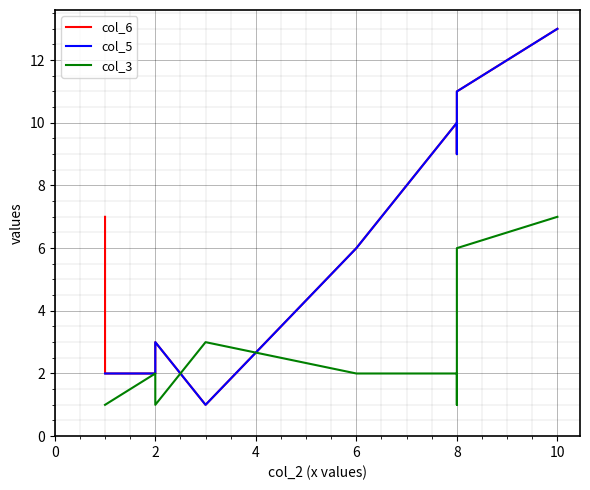

After their last crossing, which series has the higher values: col_3 or col_6?

col_6